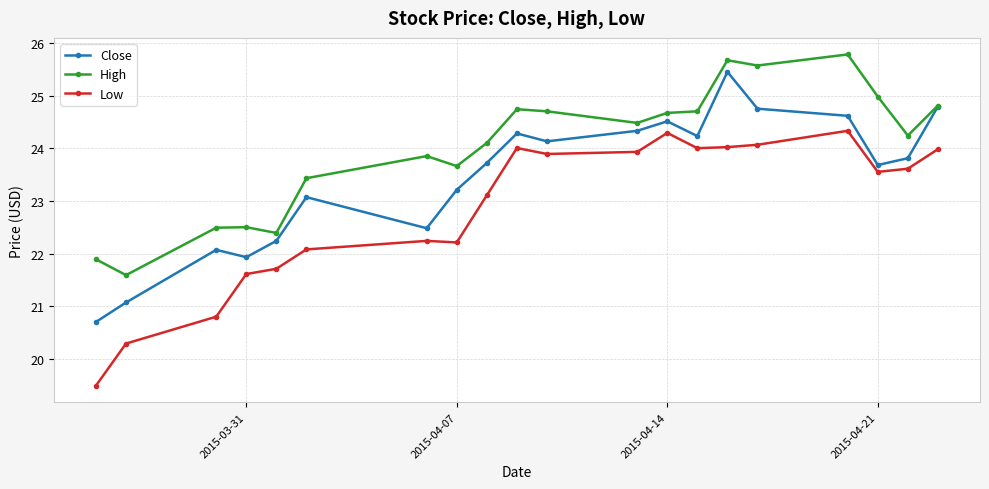

True or false: Low and High cross at least once.

False